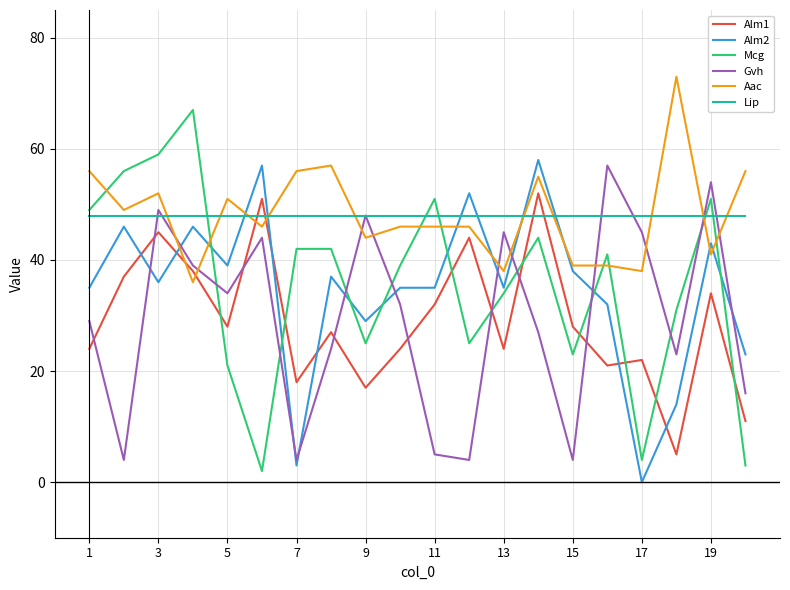

What is the highest value of the Alm2 series?

58